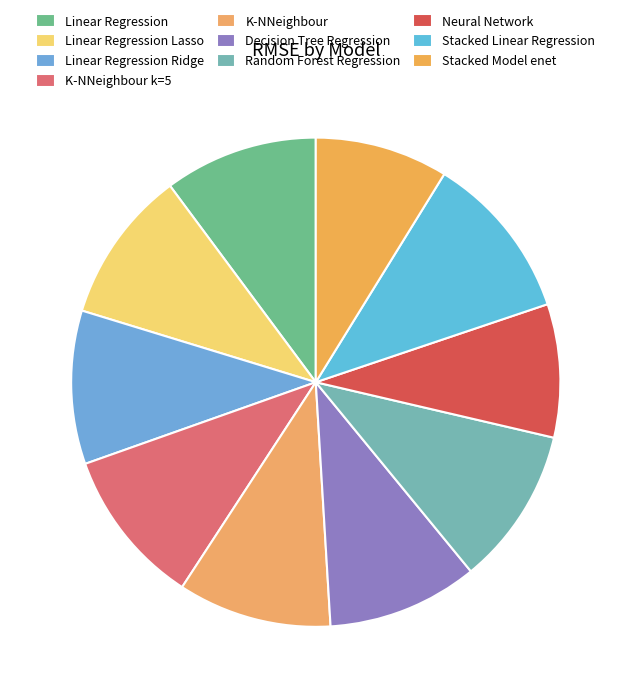

What percentage is the Random Forest Regression slice, to the nearest percent?

10%